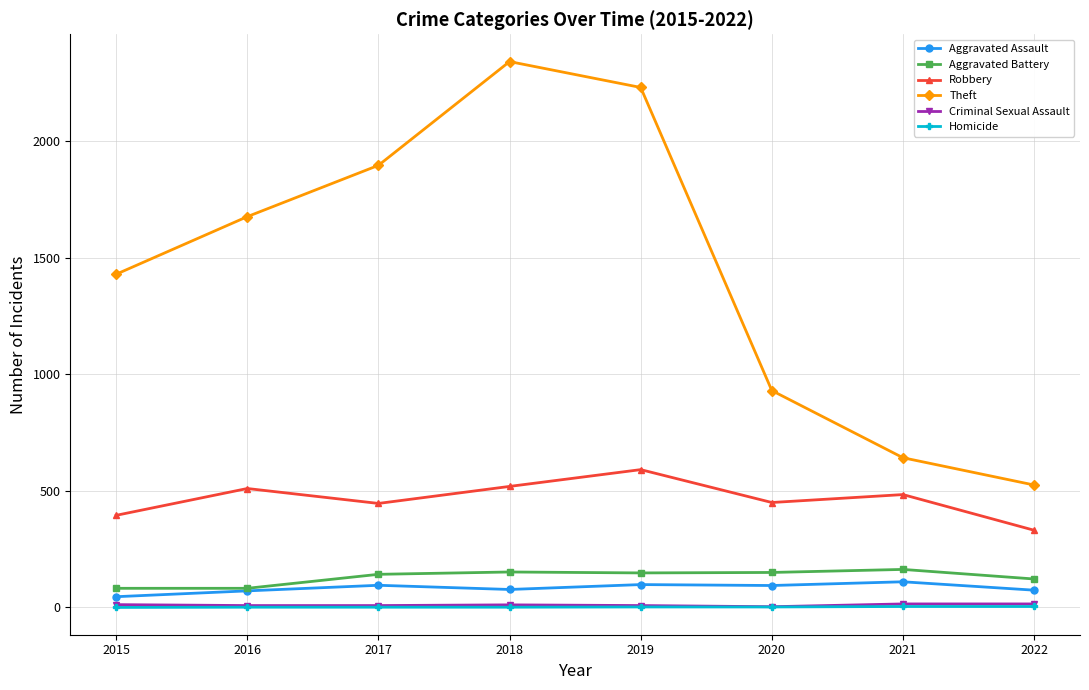

True or false: Aggravated Battery and Criminal Sexual Assault intersect in this chart.

False